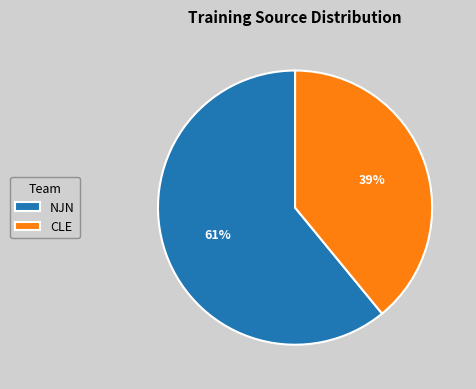

Rank the categories by value from lowest to highest.

CLE, NJN